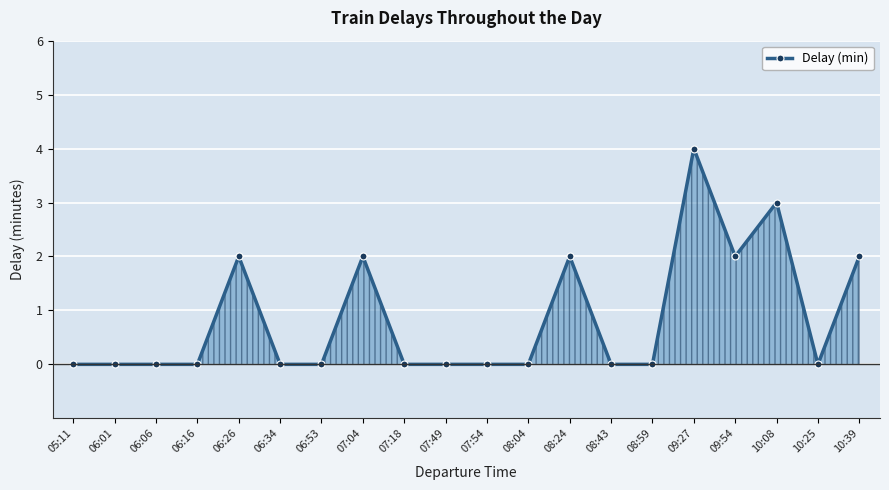

What is the sum of the values at 06:26 and 07:54?

2